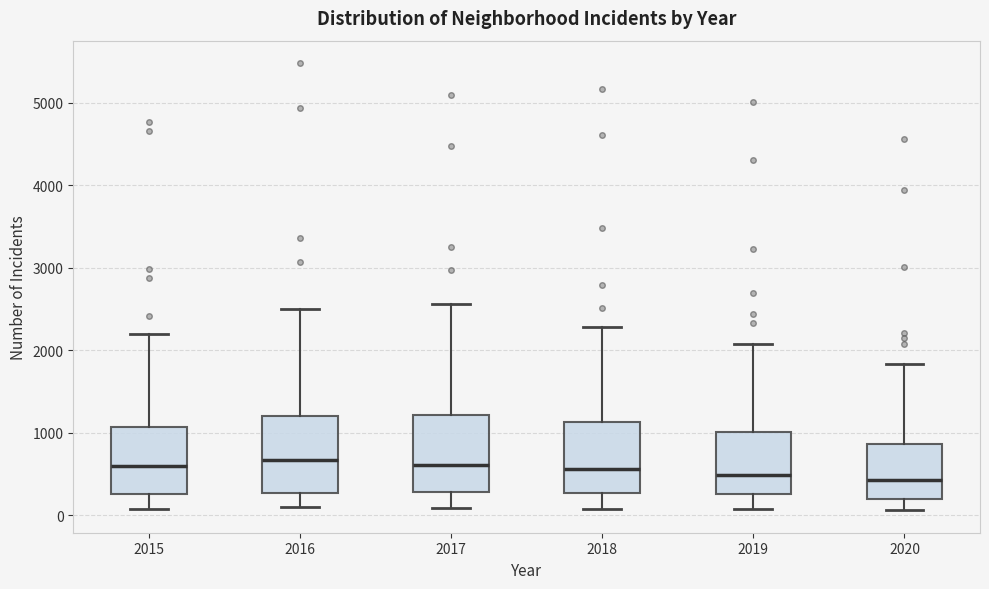

Where is the upper edge of the box at x = 2016 on the y-axis? The values are not printed on the chart, so give them approximately, as read against the axis.

1200